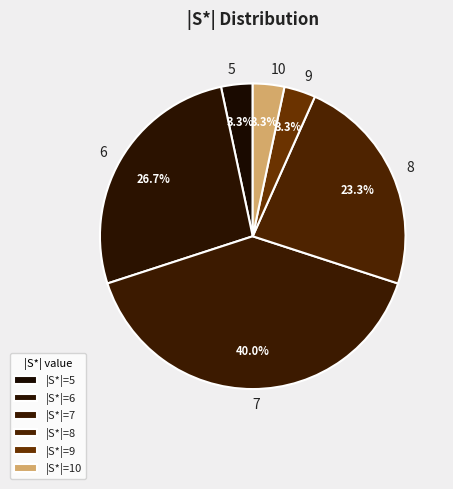

How many segments does this pie chart have?

6